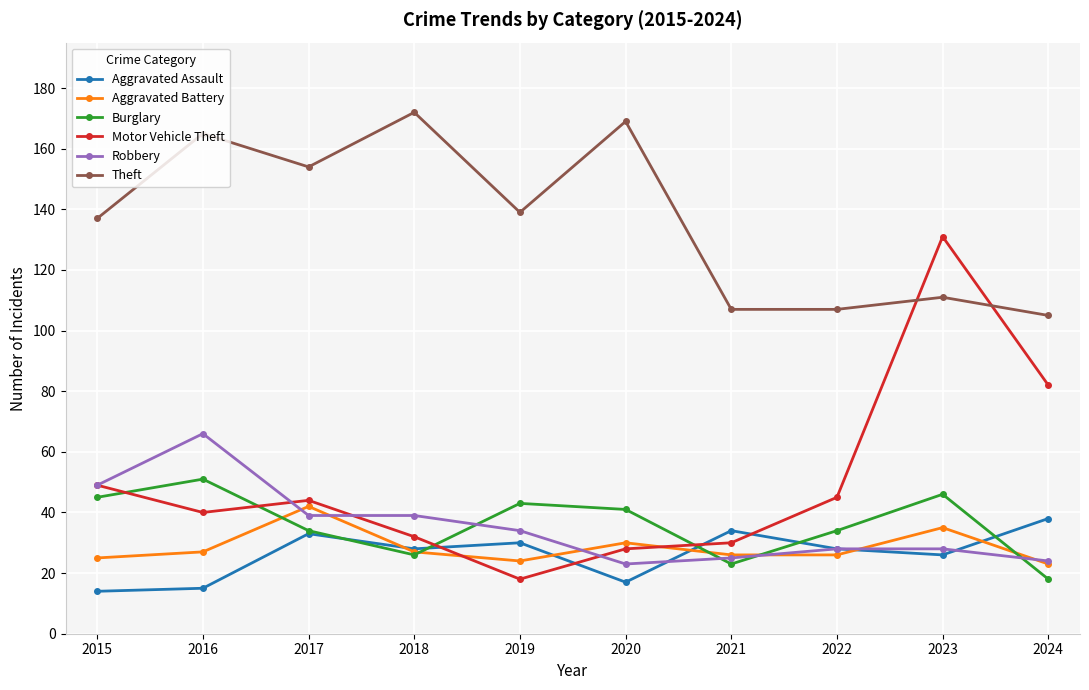

What is the difference between the highest and lowest values at 2016?

150